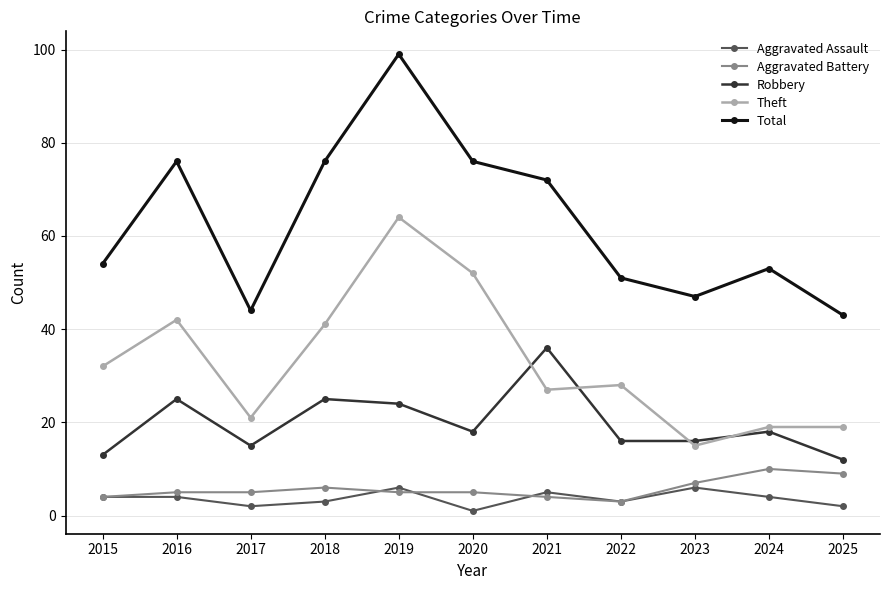

At which label does Theft reach its peak?

2019